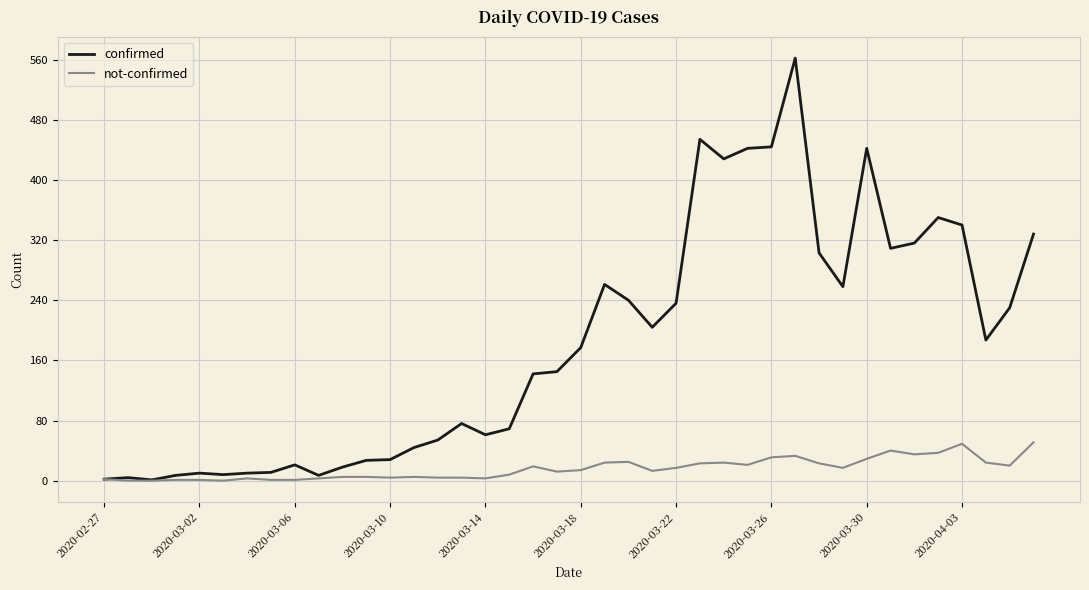

Rank the series by their maximum value, from lowest to highest.

not-confirmed, confirmed